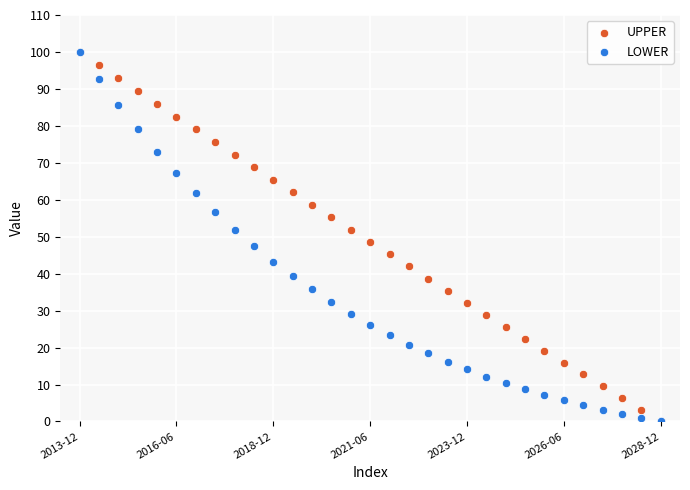

What are all the series names shown in the legend?

UPPER, LOWER